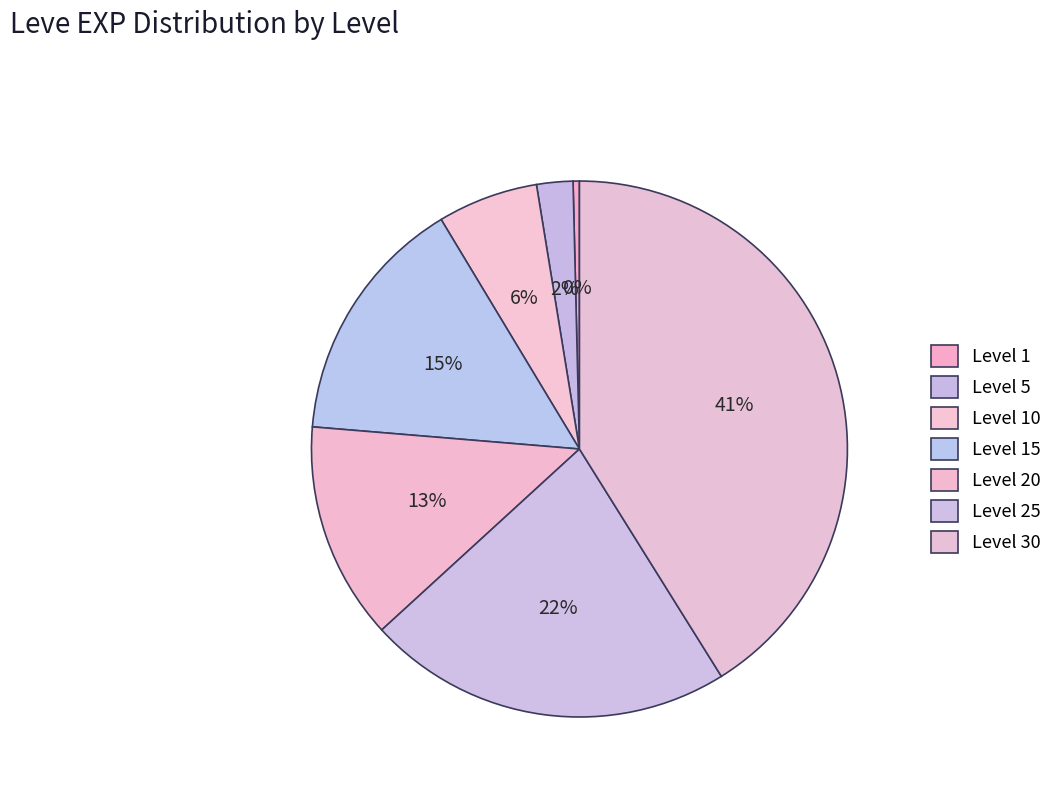

Count the number of slices in the pie.

7